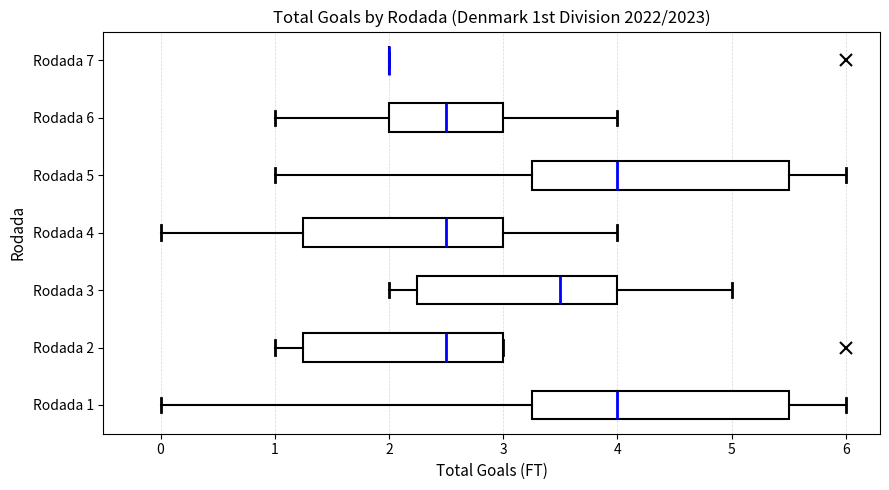

Reading bottom to top, transcribe this box plot: for each box, give where its median line is, the range the box spans, and where its two whiskers end, as read against the x-axis. The values are not printed on the chart, so give them approximately, as read against the axis.

Rodada 1: median 4.0, box 3.3 to 5.5, whiskers 0.0 to 6.0
Rodada 2: median 2.5, box 1.3 to 3.0, whiskers 1.0 to 3.0
Rodada 3: median 3.5, box 2.3 to 4.0, whiskers 2.0 to 5.0
Rodada 4: median 2.5, box 1.3 to 3.0, whiskers 0.0 to 4.0
Rodada 5: median 4.0, box 3.3 to 5.5, whiskers 1.0 to 6.0
Rodada 6: median 2.5, box 2.0 to 3.0, whiskers 1.0 to 4.0
Rodada 7: box collapsed to a line at 2.0, whiskers 2.0 to 2.0